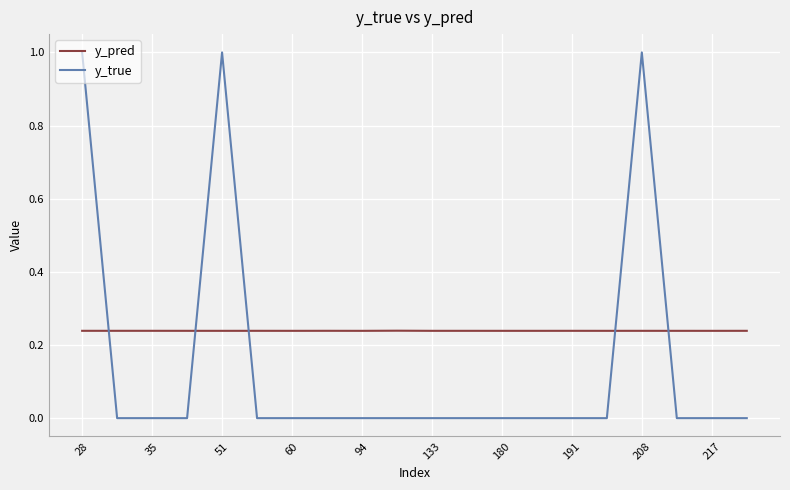

What is the greatest value displayed?

1.0